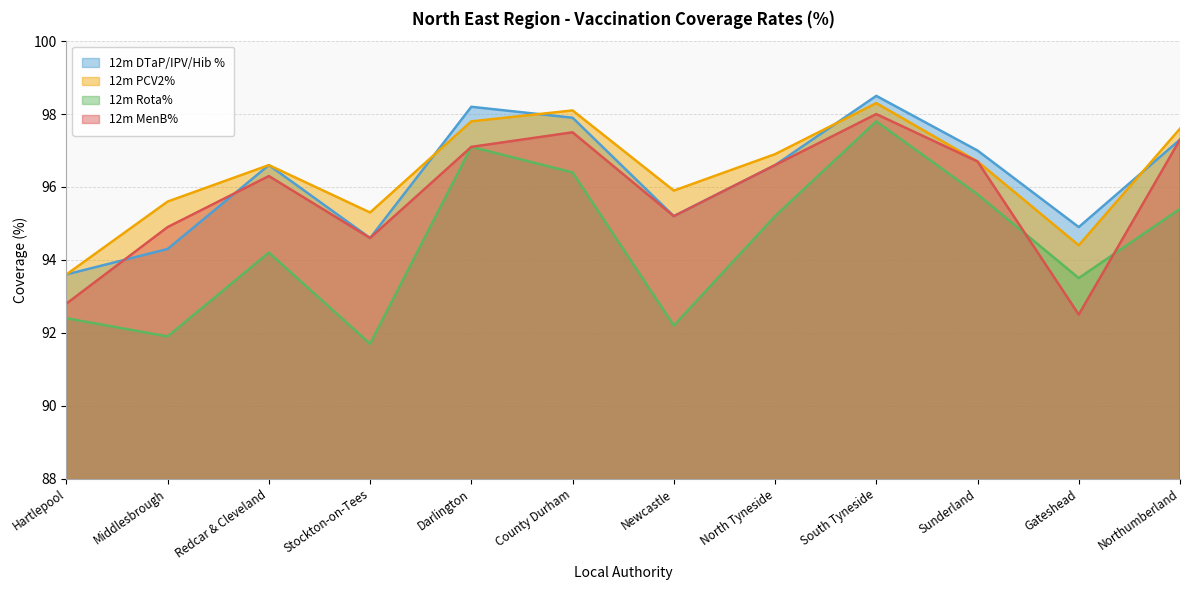

True or false: 12m Rota% and 12m PCV2% intersect in this chart.

False